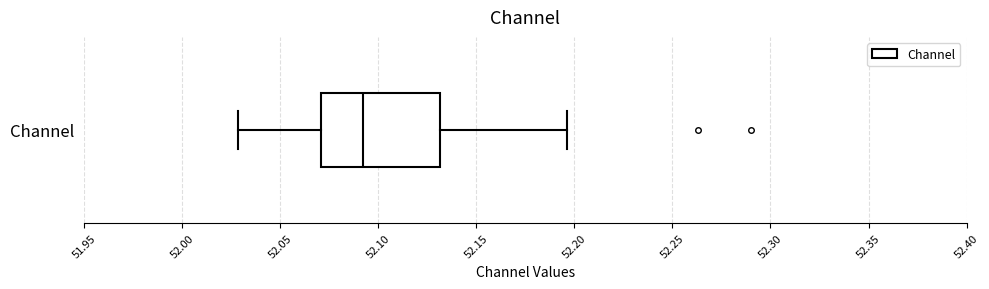

Read this box plot against the x-axis: the position of the median line, the range covered by the box, and the ends of both whiskers. The values are not printed on the chart, so give them approximately, as read against the axis.

median 52.090, box 52.070 to 52.130, whiskers 52.030 to 52.195